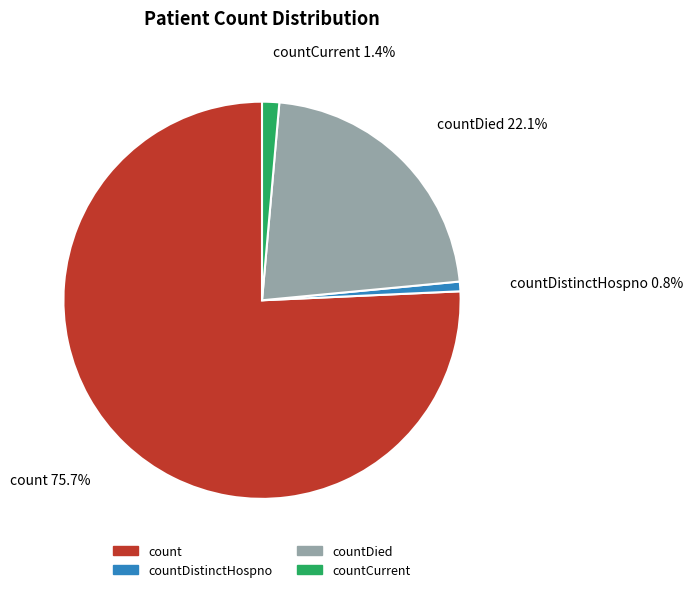

Count the number of slices in the pie.

4